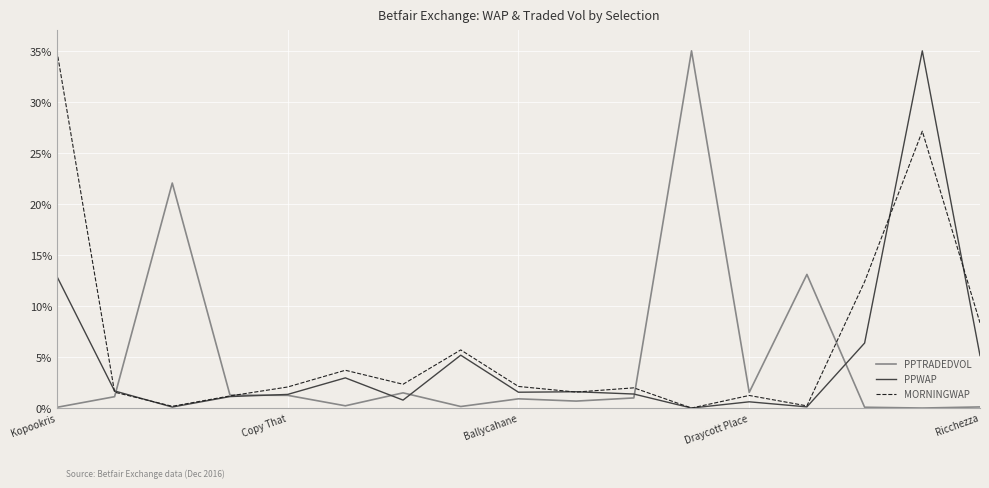

What is the highest value of the PPWAP series?

35.0